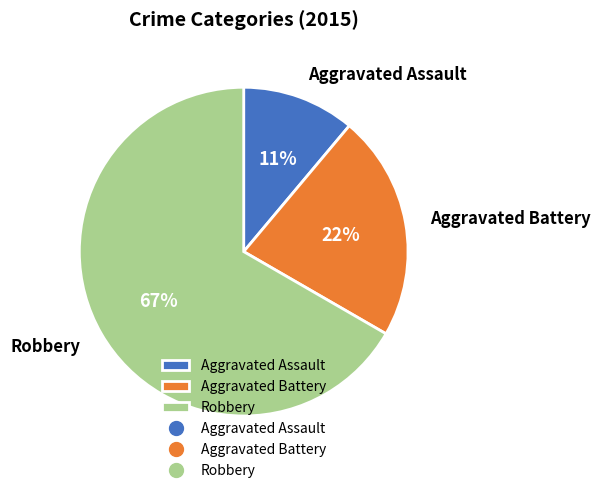

Do Aggravated Battery and Robbery together represent more than half of the pie?

Yes